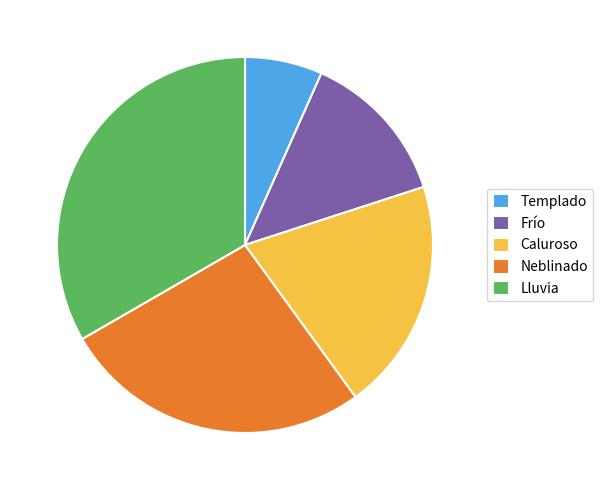

Which category has the smallest portion of the pie?

Templado